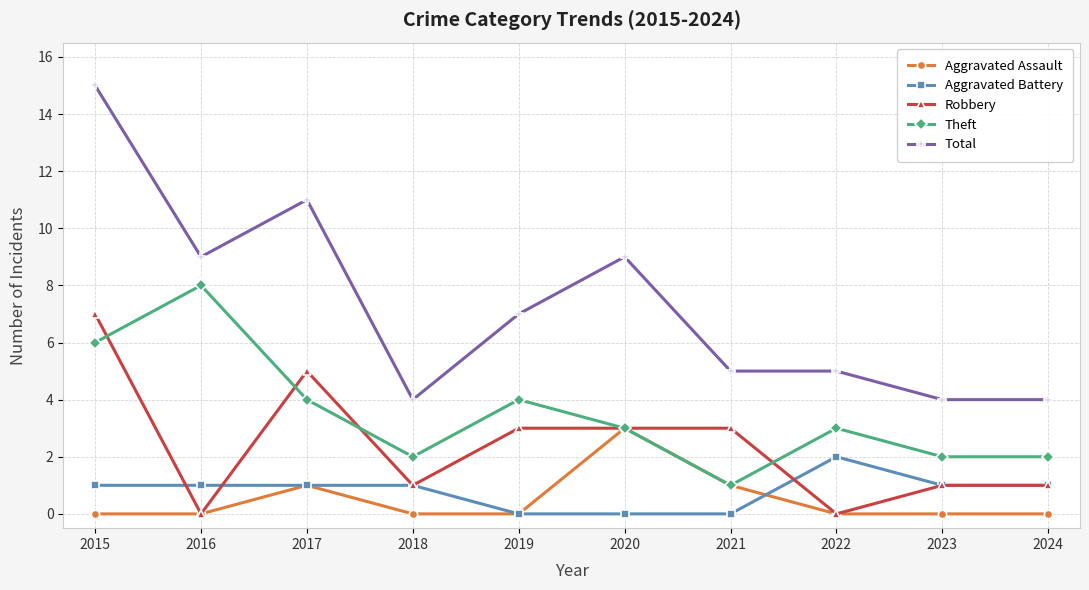

Is the value of Robbery at 2018 greater than the value of Theft at 2016?

No